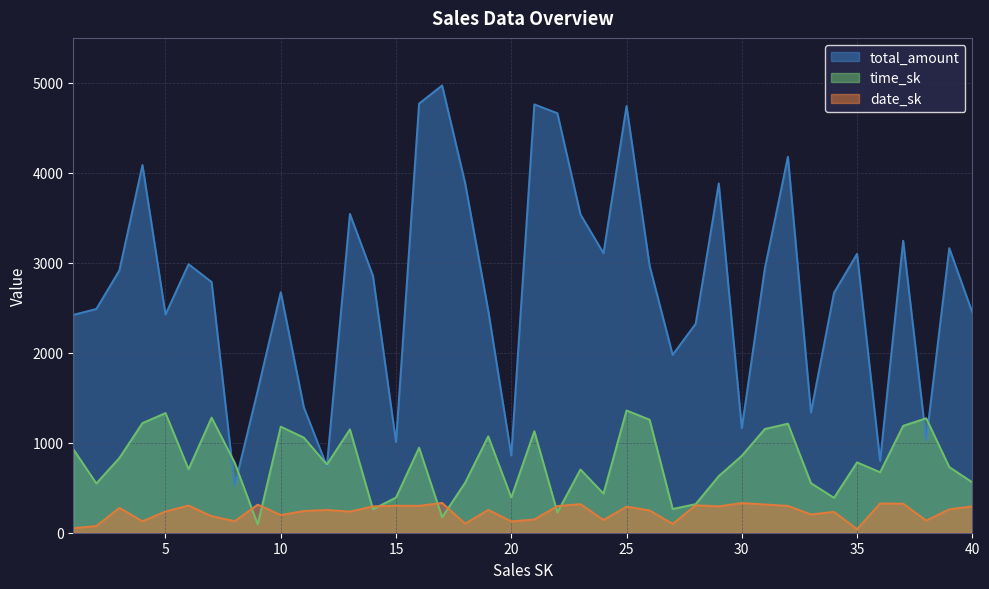

True or false: date_sk has more than 1 points higher than both neighbors.

True